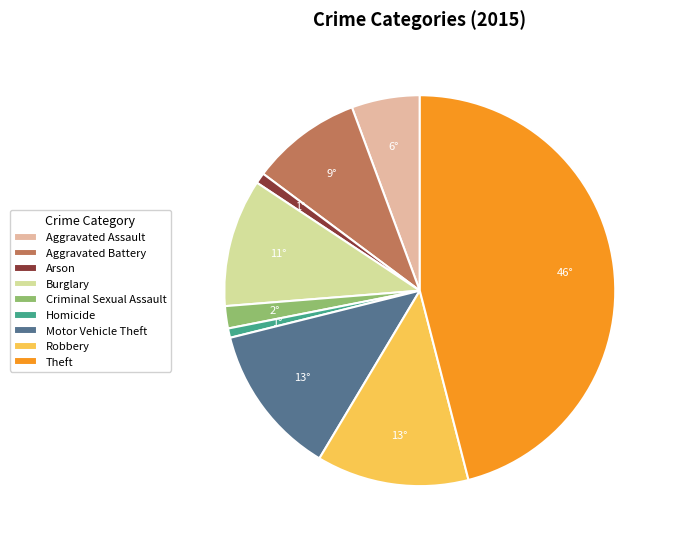

The Burglary slice represents 11% of the pie. True or false?

True